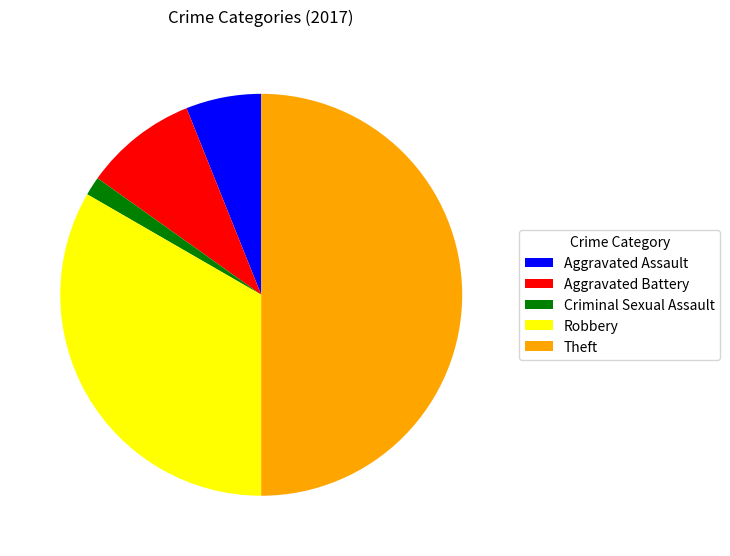

Does Aggravated Battery represent more than half of the total?

No